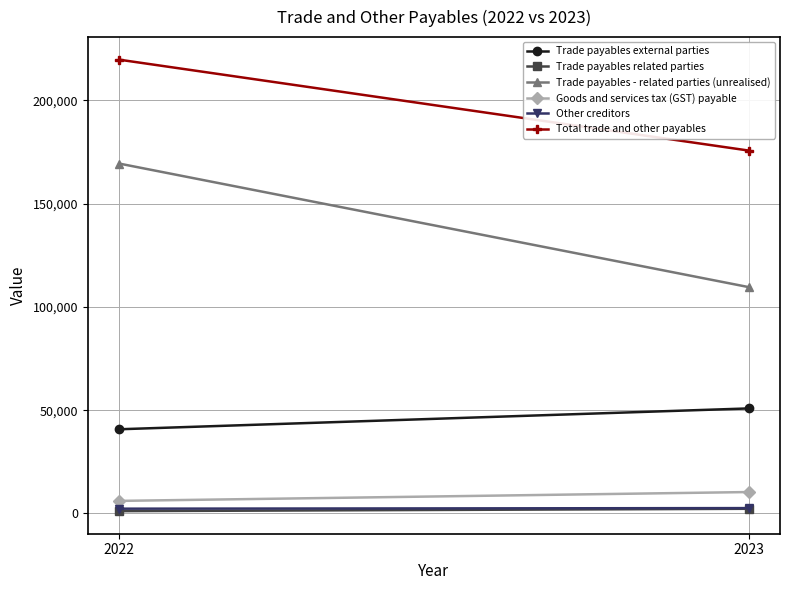

True or false: Trade payables related parties has a value of 568 at 2022.

False